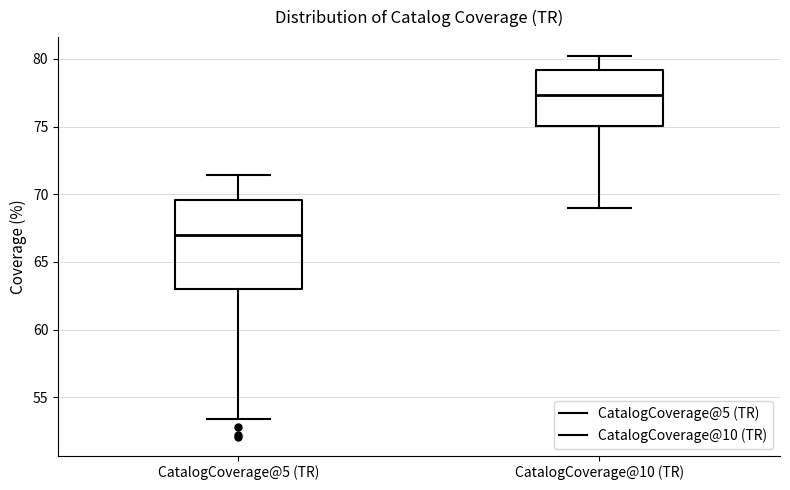

Which box has the highest median line?

CatalogCoverage@10 (TR)